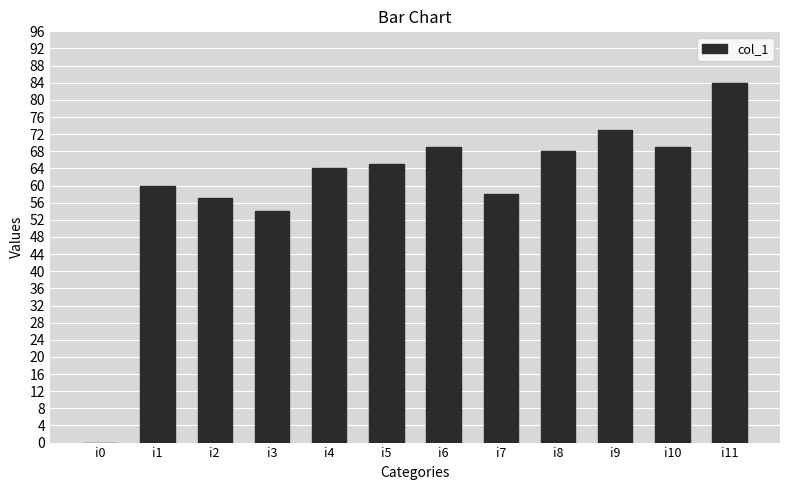

Are the bars horizontal?

No